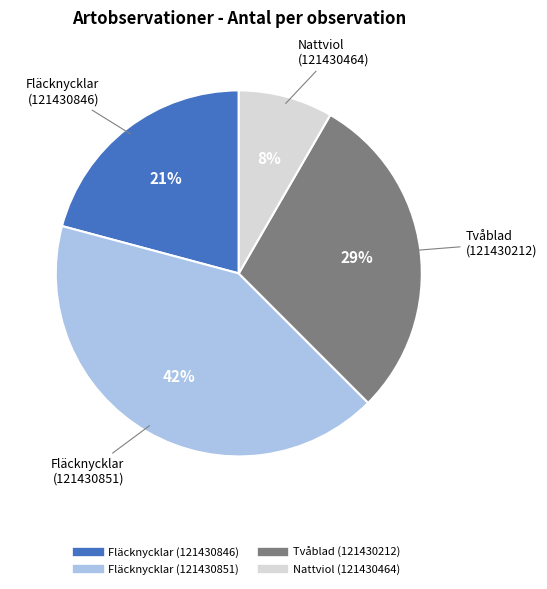

To the nearest percent, what is the combined percentage of Fläcknycklar (121430846) and Nattviol (121430464)?

29%